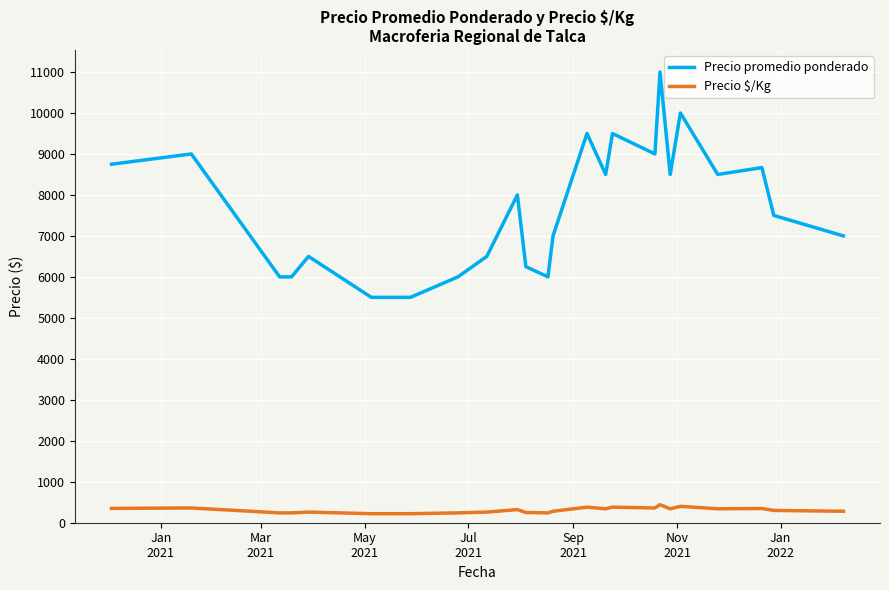

Which series has the largest range (max minus min)?

Precio promedio ponderado